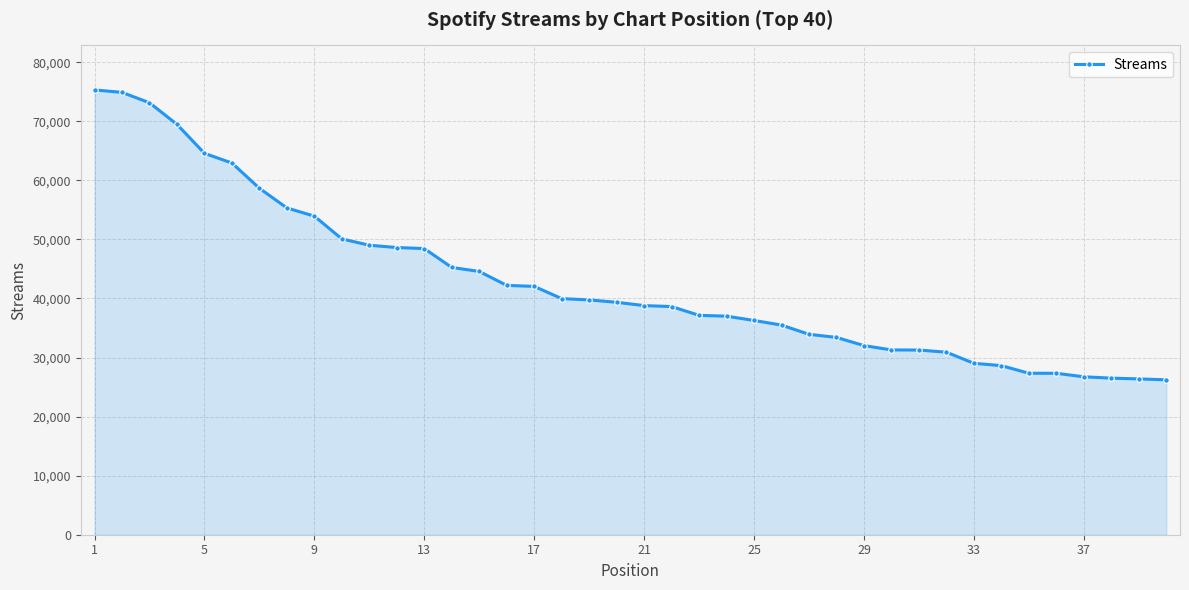

What is the smallest value displayed?

26228